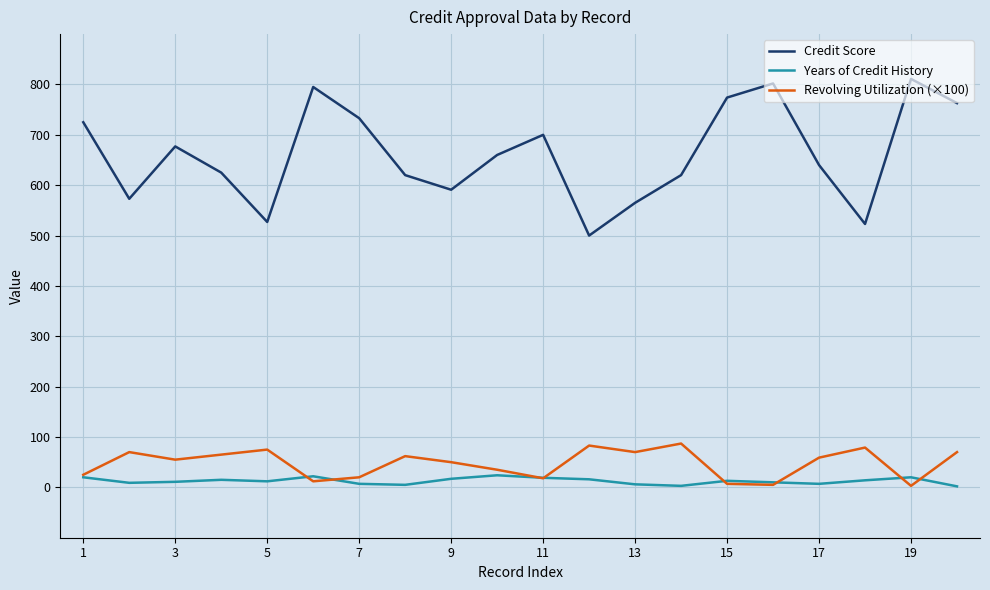

How many distinct data groups are displayed?

3